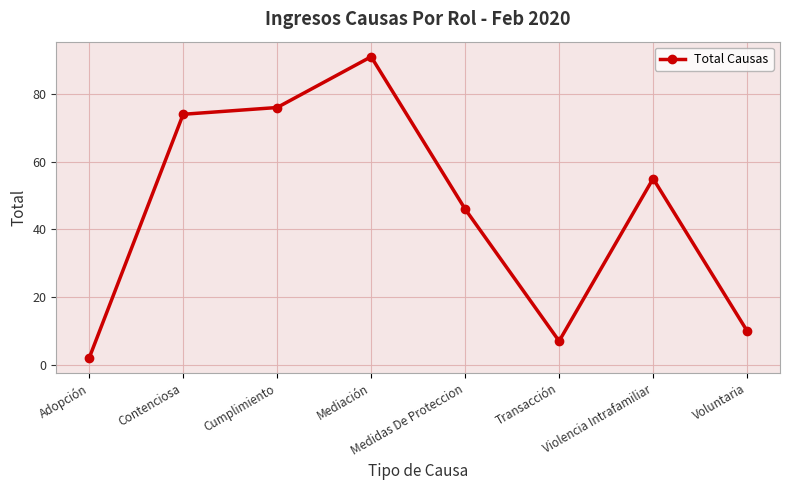

What position from the right is Mediación?

5